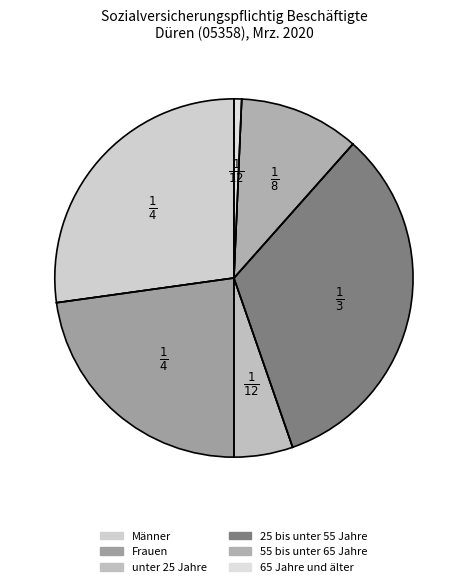

The 25 bis unter 55 Jahre slice represents 45% of the pie. True or false?

False